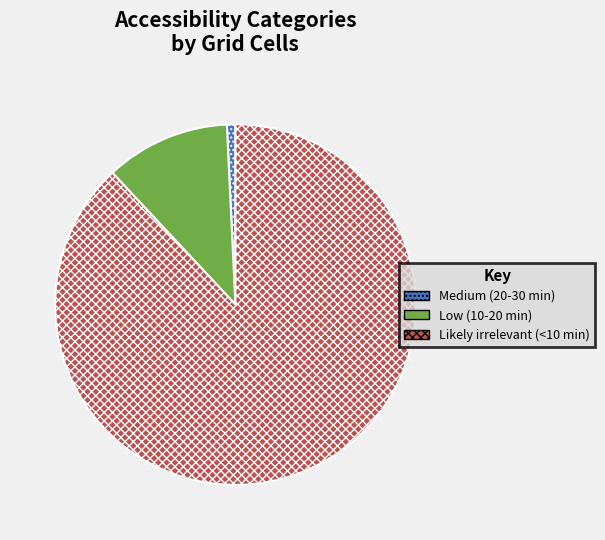

How many slices are in this pie chart?

3